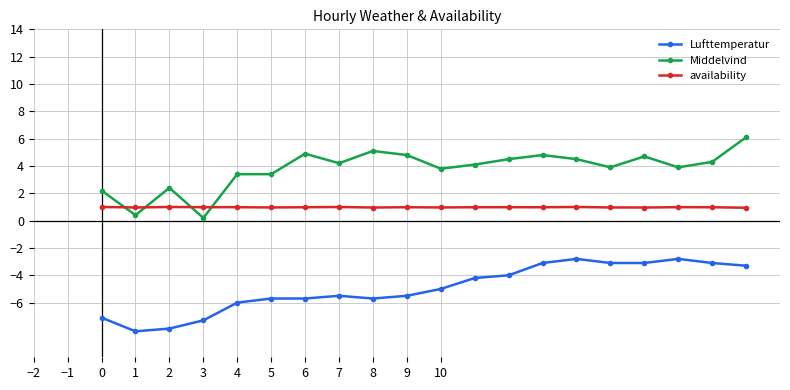

Which series has the largest range (max minus min)?

Middelvind